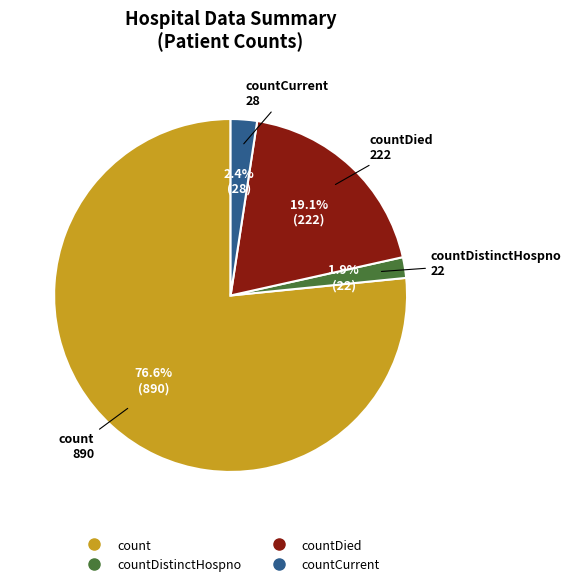

Does any single category account for the majority?

Yes